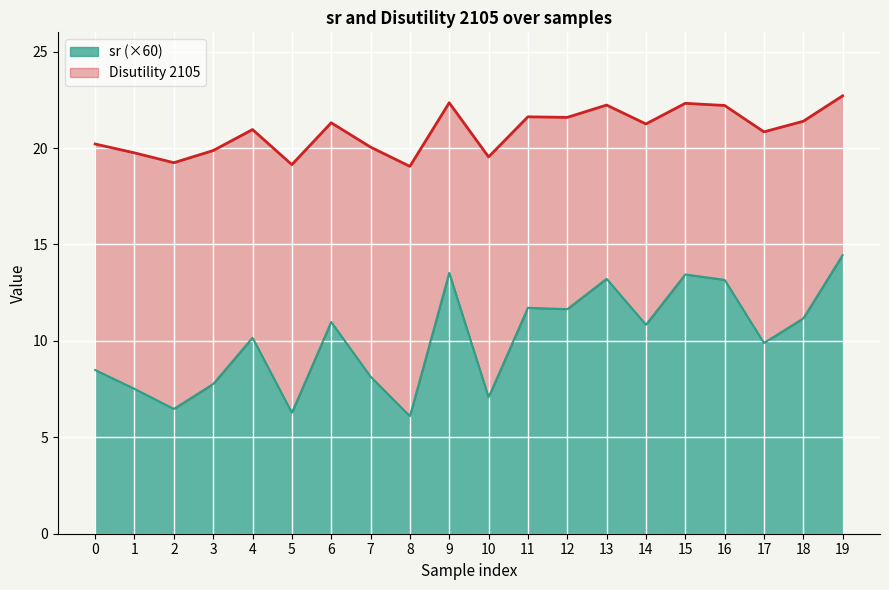

At which category is the sum across all series the highest?

19